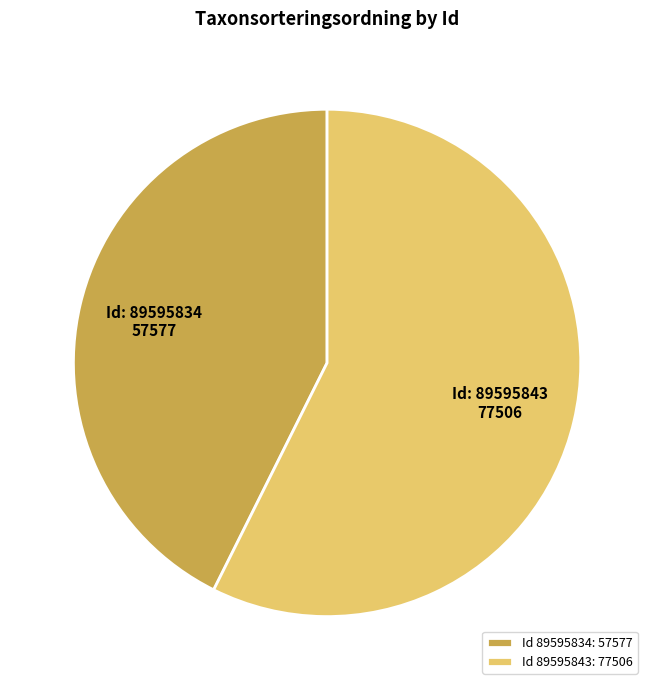

What is the ratio of the value at Id 89595843: 77506 to the value at Id 89595834: 57577?

1.3